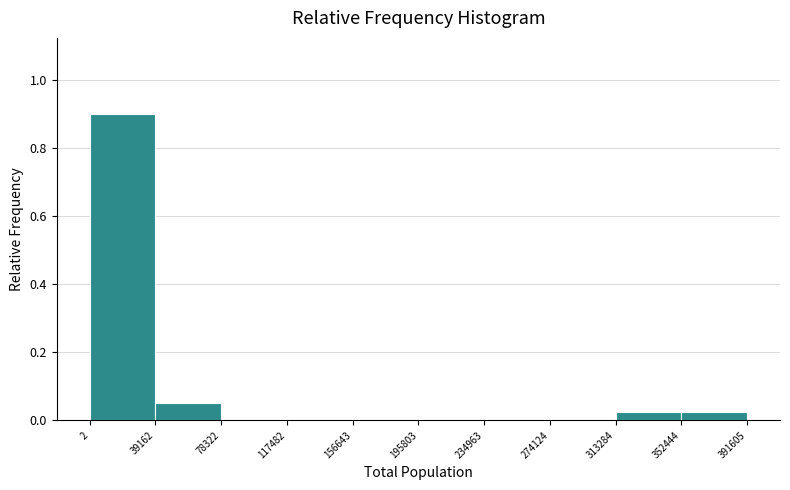

Reading left to right, transcribe this chart: for each bar, give the range it covers on the x-axis and its height. The values are not printed on the chart, so give them approximately, as read against the axis.

2 to 39162: 0.90
39162 to 78322: 0.06
78322 to 117482: 0
117482 to 156643: 0
156643 to 195803: 0
195803 to 234963: 0
234963 to 274124: 0
274124 to 313284: 0
313284 to 352444: 0.02
352444 to 391605: 0.02